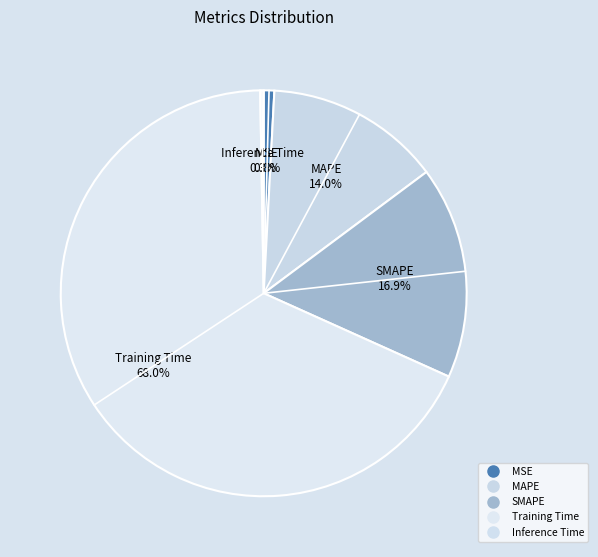

Is it true that Training Time is 73% of the pie?

False